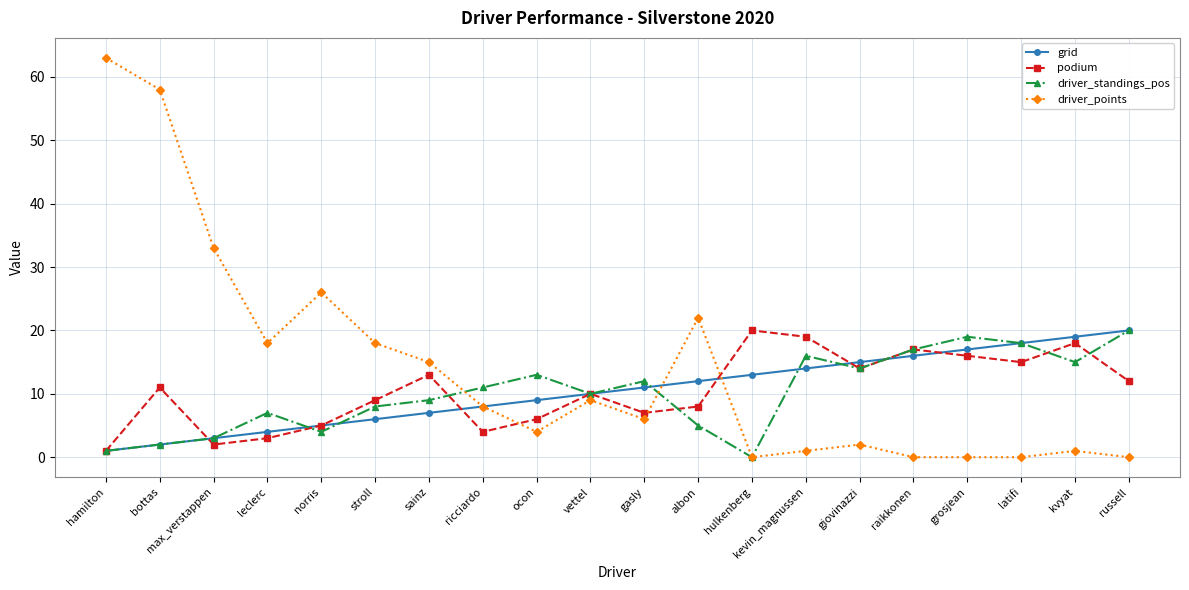

What is the label of the 13th point from the right?

ricciardo